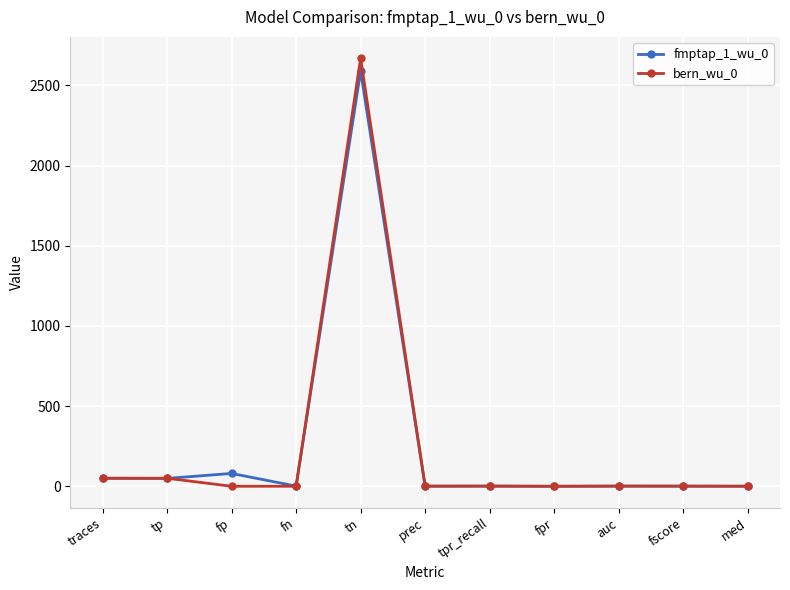

At which category is the sum across all series the highest?

tn